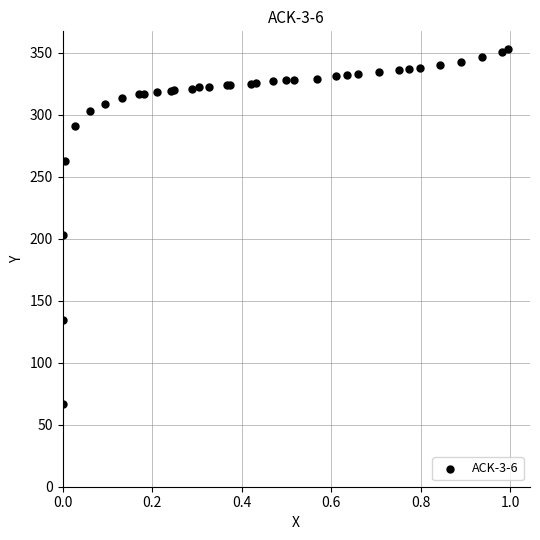

What Y value in the scatter plot is closest to 209?

203.0